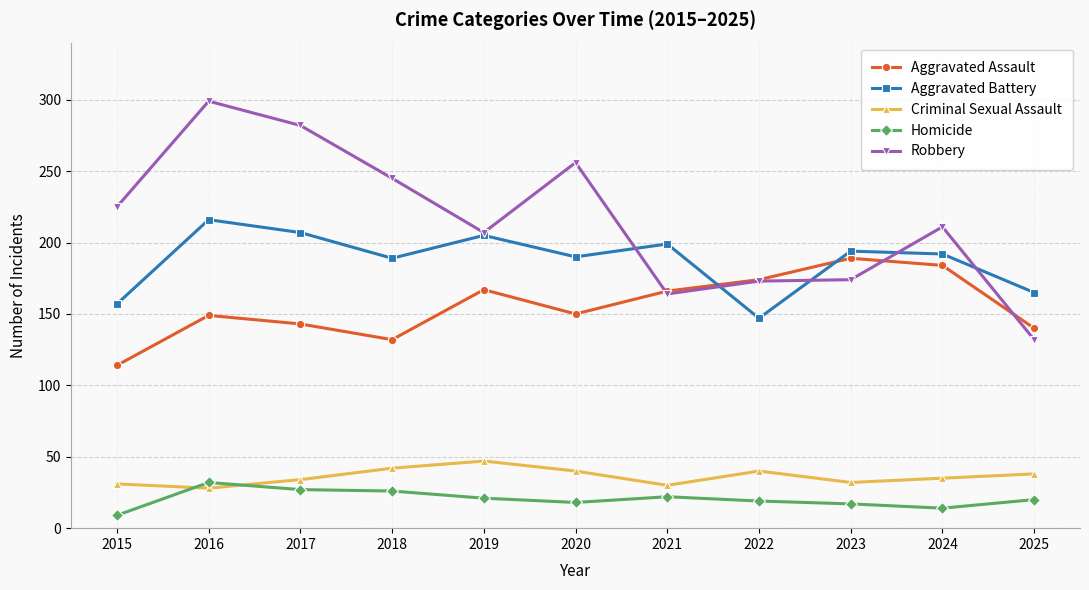

What is the maximum value for Homicide?

32